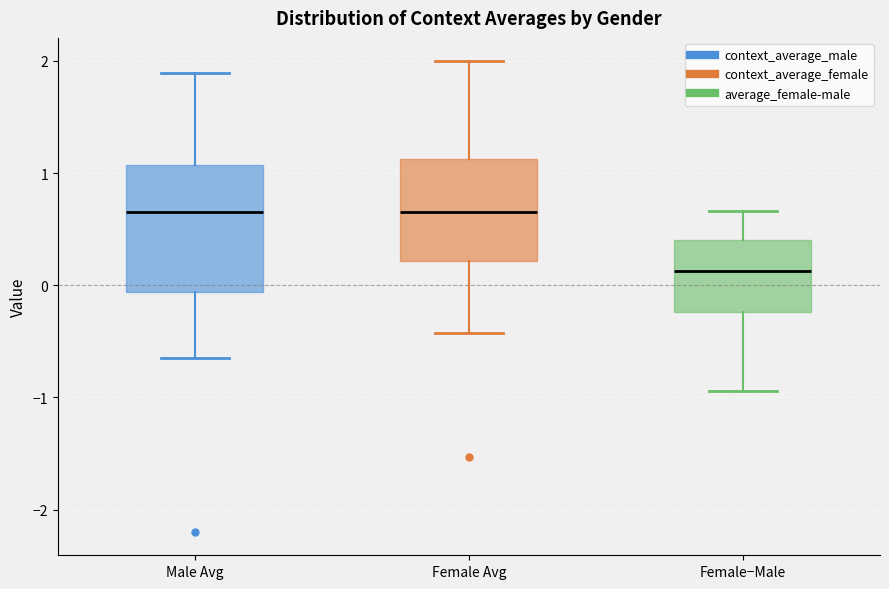

Reading left to right, read every box against the y-axis: the position of its median line, the range the box covers, and the ends of its whiskers. The values are not printed on the chart, so give them approximately, as read against the axis.

Male Avg: median 0.7, box -0.1 to 1.1, whiskers -0.7 to 1.9
Female Avg: median 0.7, box 0.2 to 1.1, whiskers -0.4 to 2.0
Female−Male: median 0.1, box -0.2 to 0.4, whiskers -0.9 to 0.7